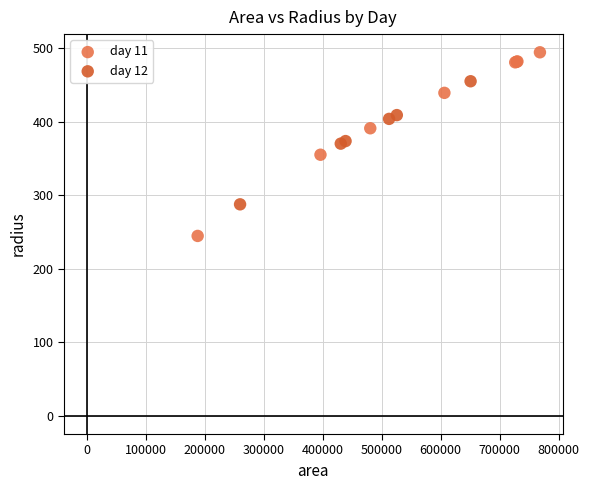

Which series reaches the maximum Y coordinate?

day 11